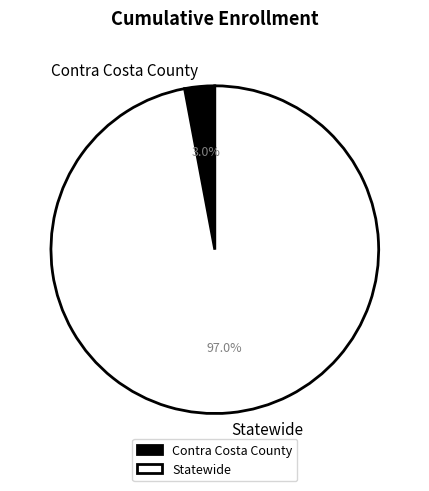

To the nearest percent, what percentage of the pie is Contra Costa County?

3%